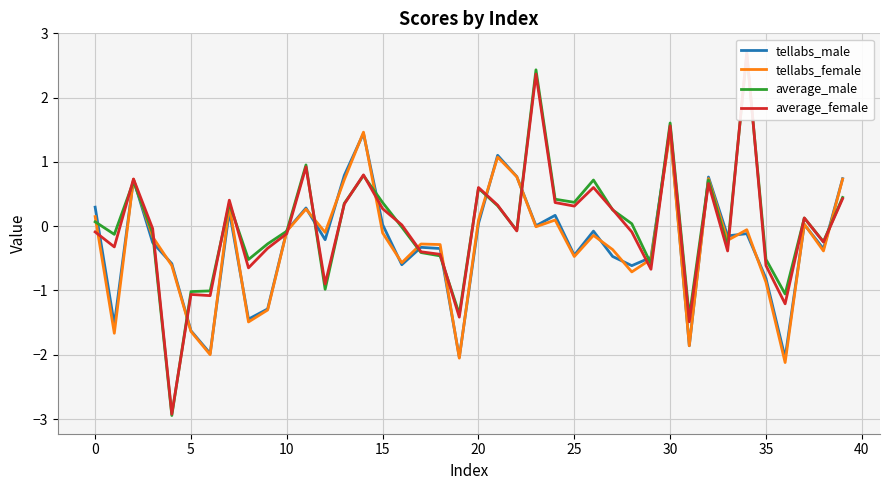

Is it true that tellabs_female equals -0.2 at 35?

False